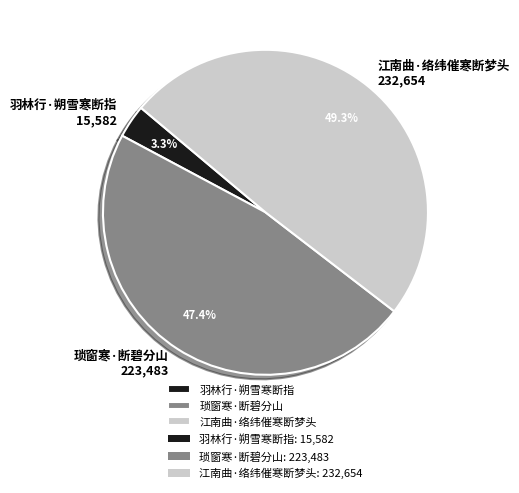

Rank the categories by value from lowest to highest.

羽林行·朔雪寒断指, 琐窗寒·断碧分山, 江南曲·络纬催寒断梦头